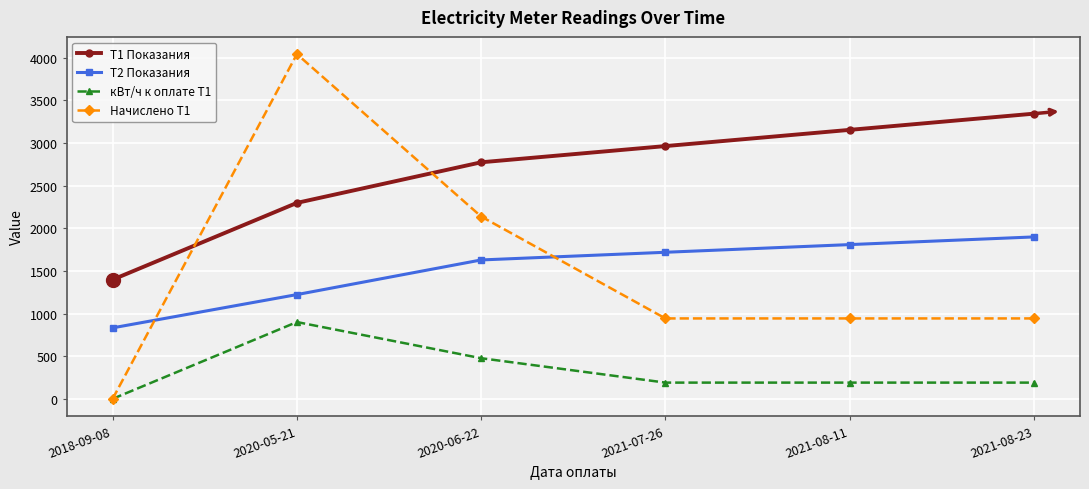

What is the highest value of the Начислено T1 series?

4041.0